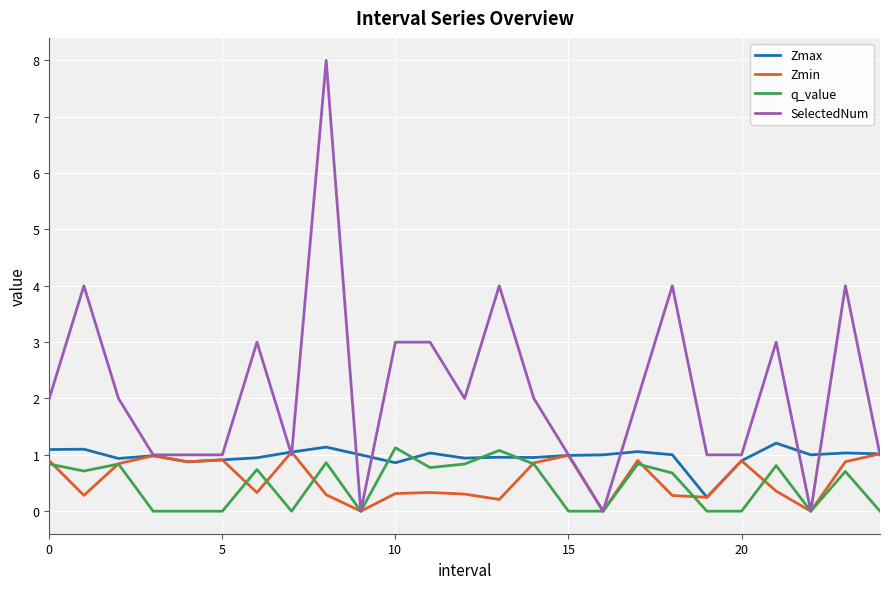

Rank the series by their maximum value, from highest to lowest.

SelectedNum, Zmax, q_value, Zmin